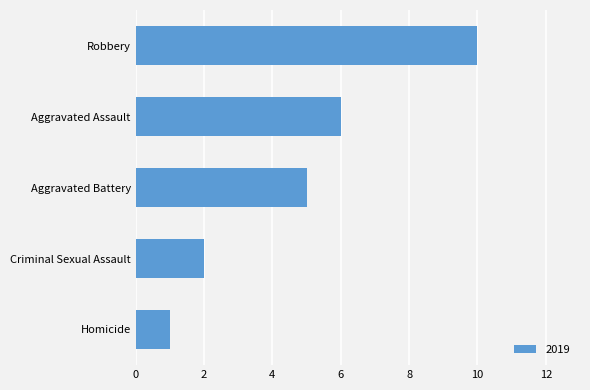

True or false: the data shows 1 at Criminal Sexual Assault.

False